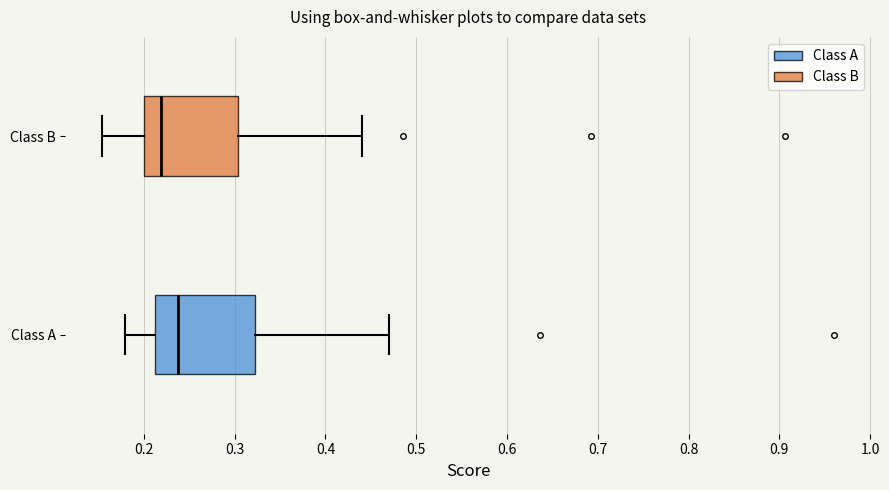

Which box's median line is the furthest to the left?

Class B